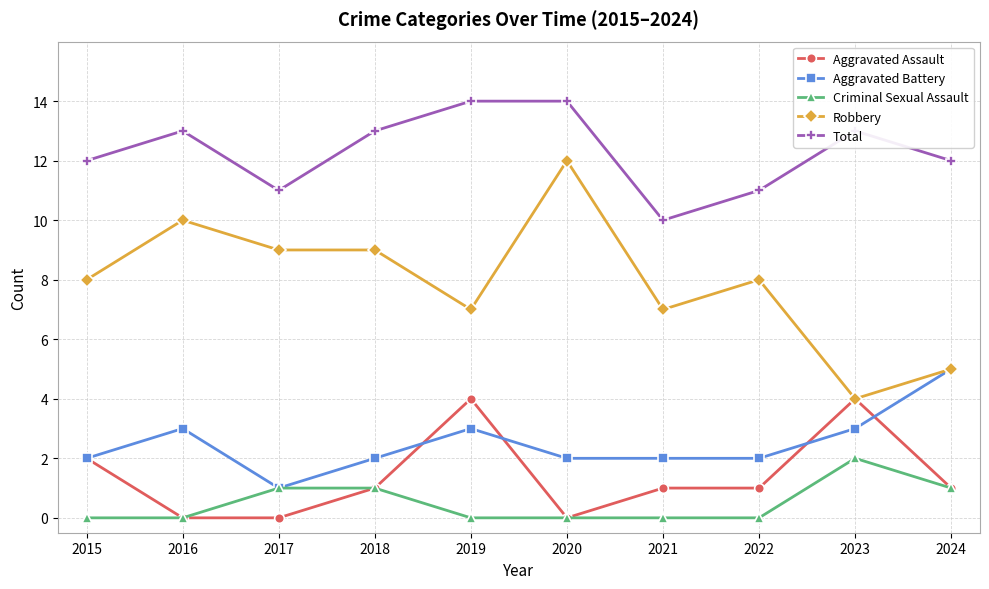

What is the sum of the Criminal Sexual Assault values at 2024 and 2019?

1